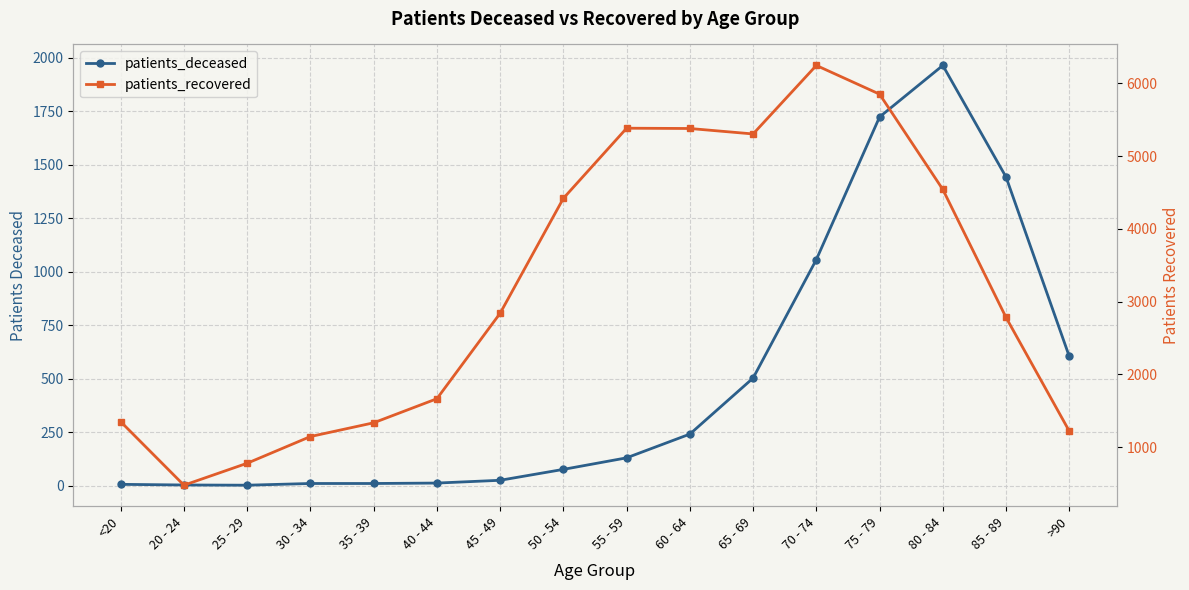

What is the approximate value of patients_recovered at 45 - 49, to the nearest 100?

2800